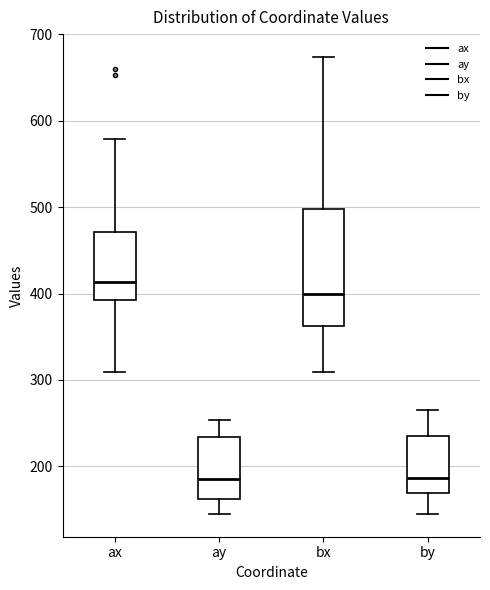

Which box is the tallest, from its lower edge to its upper edge?

bx